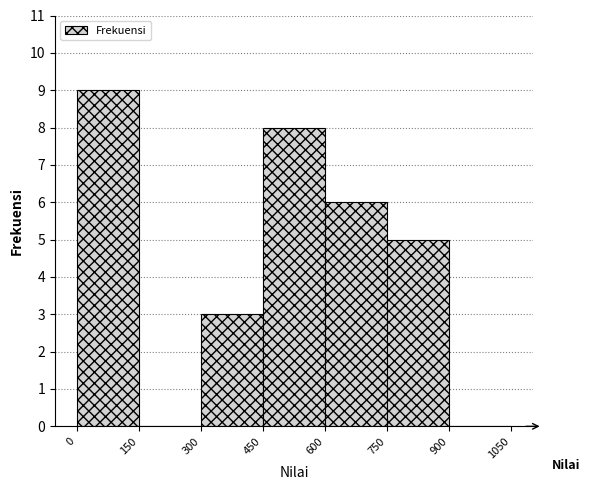

Reading left to right, transcribe this chart: for each bar, give the range it covers on the x-axis and its height. The values are not printed on the chart, so give them approximately, as read against the axis.

0 to 150: 9
150 to 300: 0
300 to 450: 3
450 to 600: 8
600 to 750: 6
750 to 900: 5
900 to 1050: 0